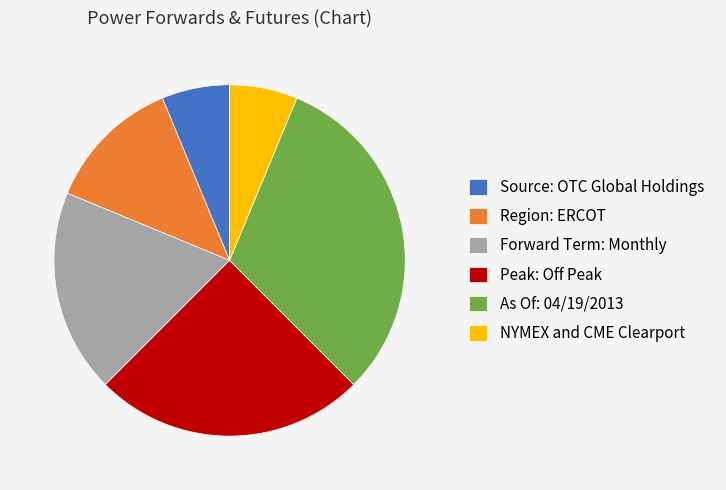

The Forward Term: Monthly slice represents 19% of the pie. True or false?

True